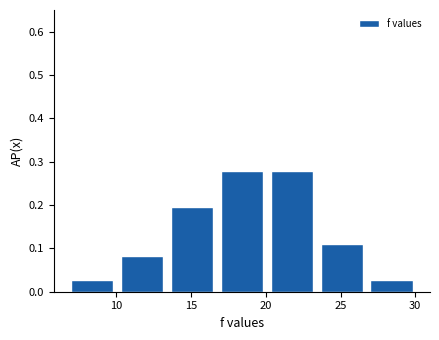

Reading left to right, list every bar in this chart as the range it spans on the x-axis followed by its height. Neither the bar edges nor the heights are printed on the chart, so give them approximately, as read against the axes.

7.0 to 10.5: 0.03
10.5 to 13.5: 0.08
13.5 to 17.0: 0.19
17.0 to 20.5: 0.28
20.5 to 23.5: 0.28
23.5 to 27.0: 0.11
27.0 to 30.5: 0.03